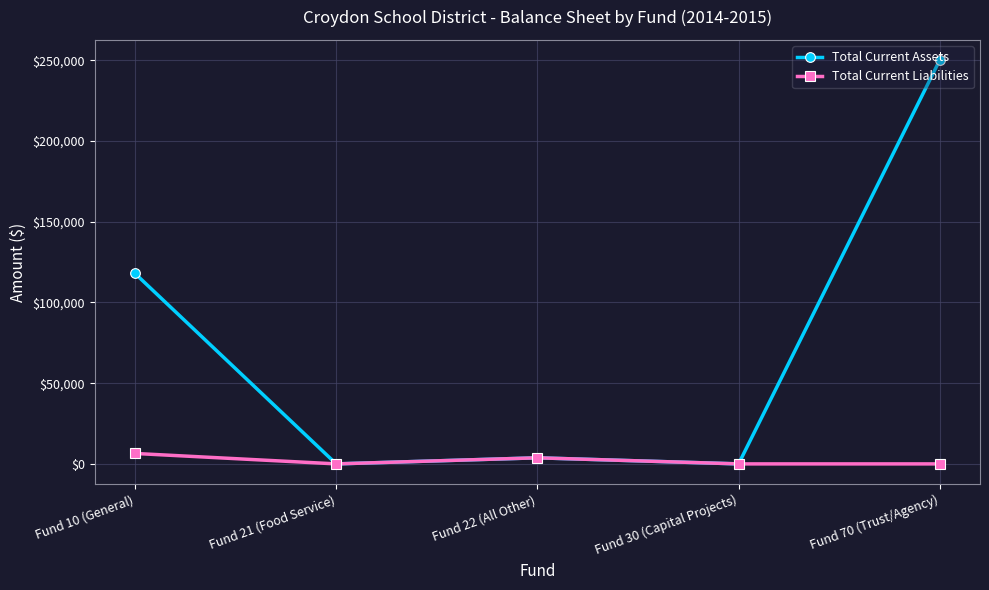

The Total Current Liabilities series shows 0.0 at Fund 30 (Capital Projects). True or false?

True